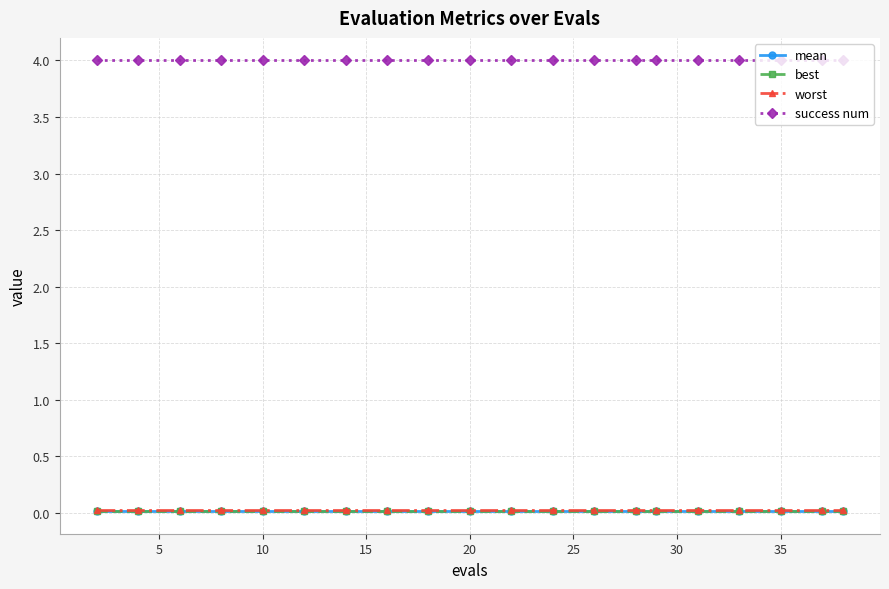

What is the value of the success num point at the 13th from the left?

4.0